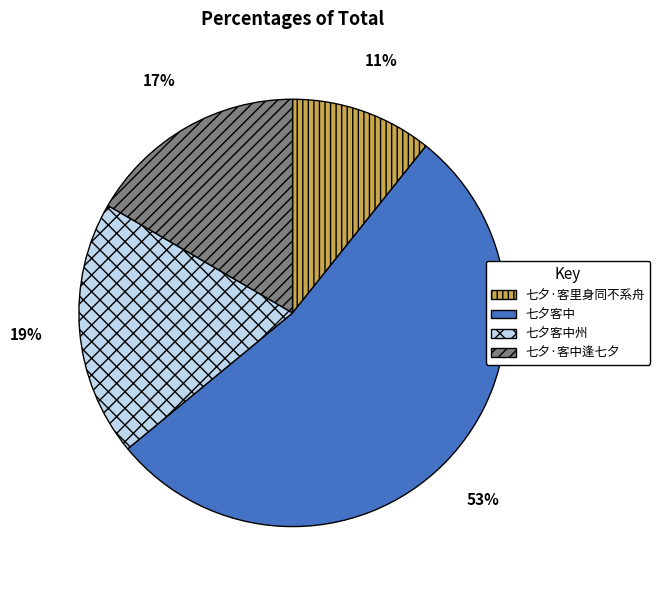

What is the ratio of the value at 七夕·客里身同不系舟 to the value at 七夕客中州?

0.6